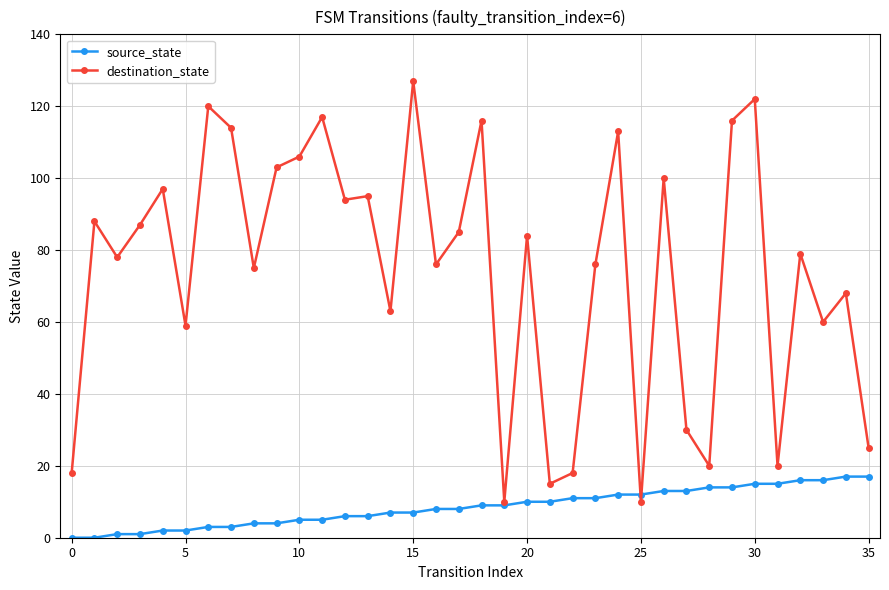

Which series has the largest range (max minus min)?

destination_state